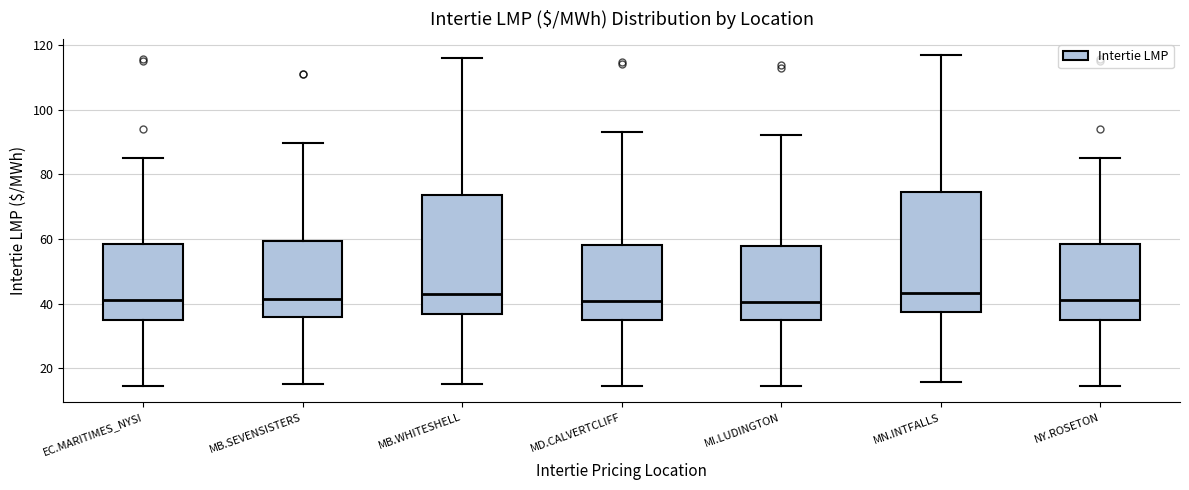

Reading left to right, read every box against the y-axis: the position of its median line, the range the box covers, and the ends of its whiskers. The values are not printed on the chart, so give them approximately, as read against the axis.

EC.MARITIMES_NYSI: median 42, box 34 to 58, whiskers 14 to 84
MB.SEVENSISTERS: median 42, box 36 to 60, whiskers 16 to 90
MB.WHITESHELL: median 42, box 36 to 74, whiskers 16 to 116
MD.CALVERTCLIFF: median 40, box 34 to 58, whiskers 14 to 94
MI.LUDINGTON: median 40, box 34 to 58, whiskers 14 to 92
MN.INTFALLS: median 44, box 38 to 74, whiskers 16 to 116
NY.ROSETON: median 42, box 34 to 58, whiskers 14 to 84